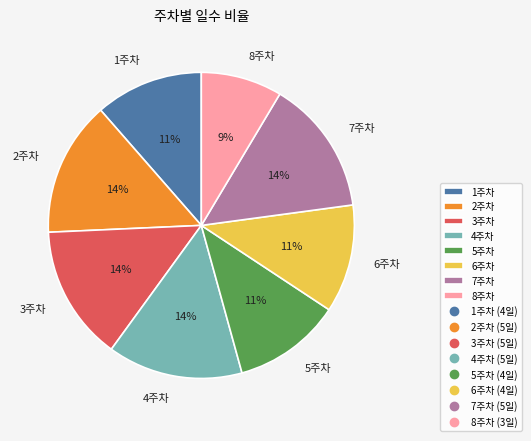

How many segments does this pie chart have?

8